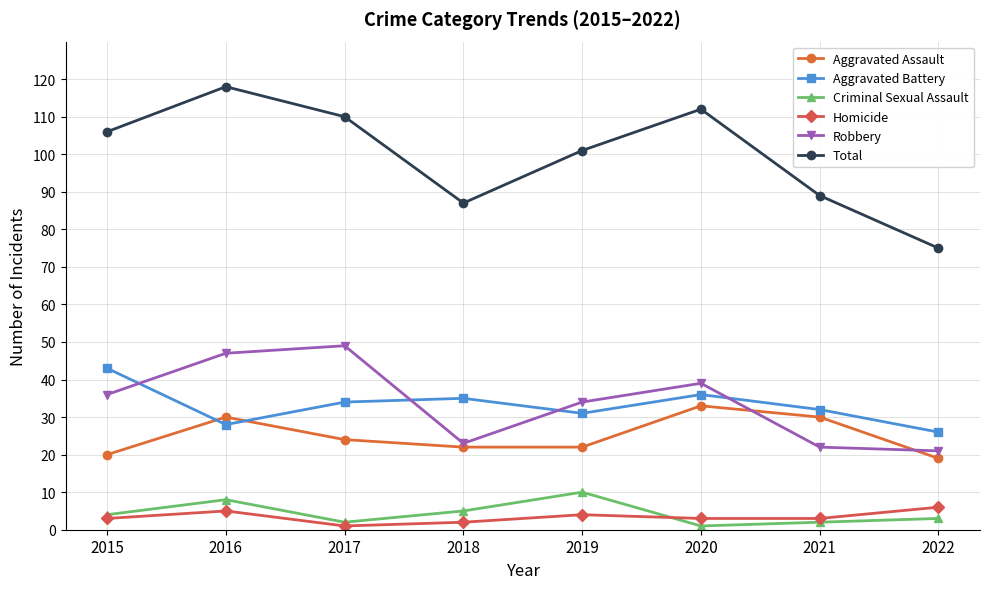

What is the value of the Aggravated Battery point at the 4th from the left?

35